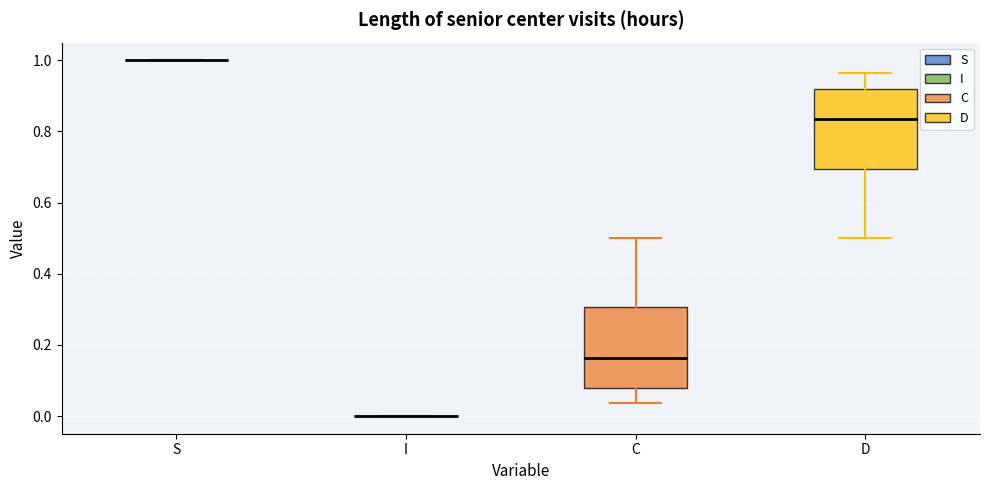

Where is the upper edge of the box for C on the y-axis? The values are not printed on the chart, so give them approximately, as read against the axis.

0.30